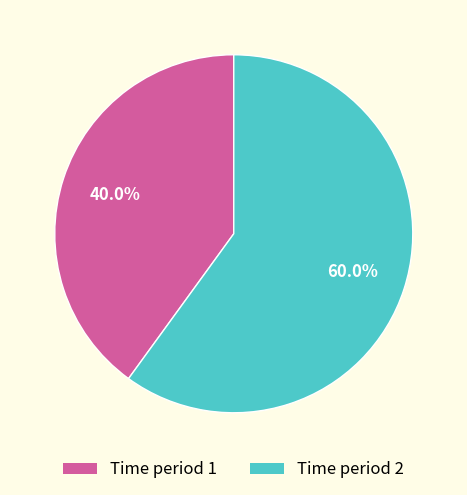

Does any single category account for the majority?

Yes